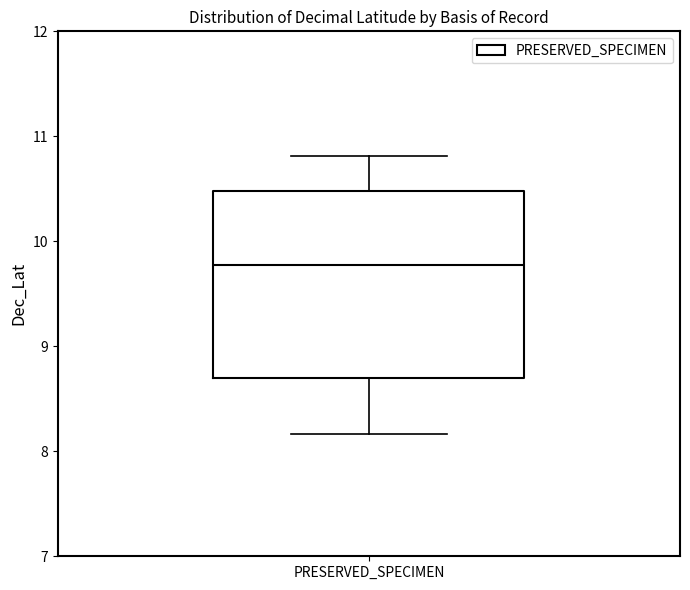

Transcribe this box plot: give where the median line is, the range the box spans, and where the two whiskers end, as read against the y-axis. The values are not printed on the chart, so give them approximately, as read against the axis.

median 9.8, box 8.7 to 10.5, whiskers 8.2 to 10.8